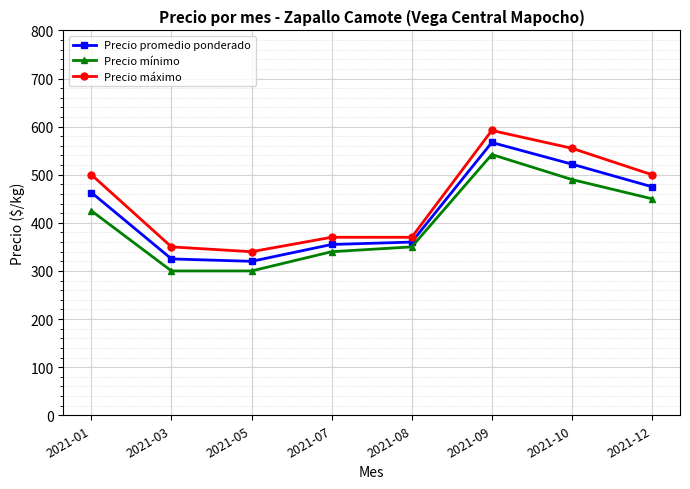

Between 2021-01 and 2021-10, which series saw the biggest shift?

Precio mínimo